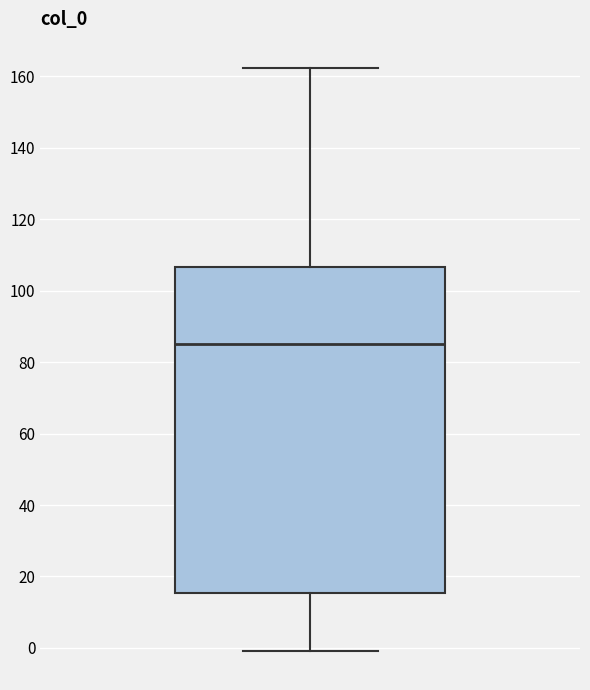

Where is the upper edge of the box on the y-axis? The values are not printed on the chart, so give them approximately, as read against the axis.

106